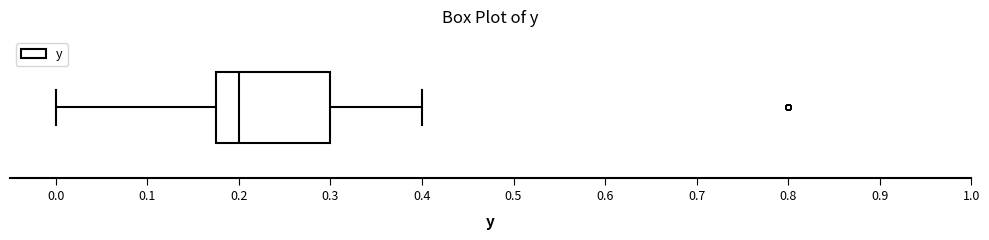

Where does the median line of the box sit on the x-axis? The values are not printed on the chart, so give them approximately, as read against the axis.

0.20